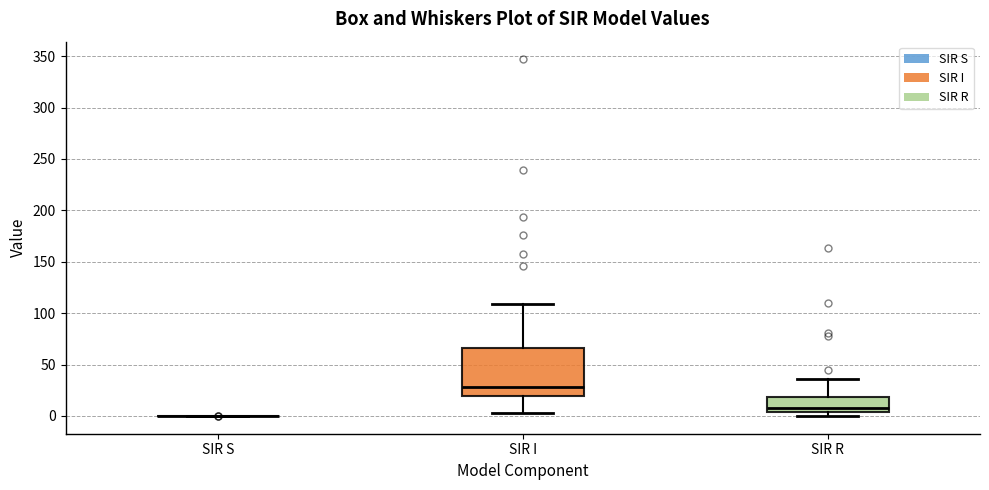

Reading left to right, read every box against the y-axis: the position of its median line, the range the box covers, and the ends of its whiskers. The values are not printed on the chart, so give them approximately, as read against the axis.

SIR S: box collapsed to a line at 0, whiskers 0 to 0
SIR I: median 30, box 20 to 65, whiskers 5 to 110
SIR R: median 10, box 5 to 20, whiskers 0 to 35